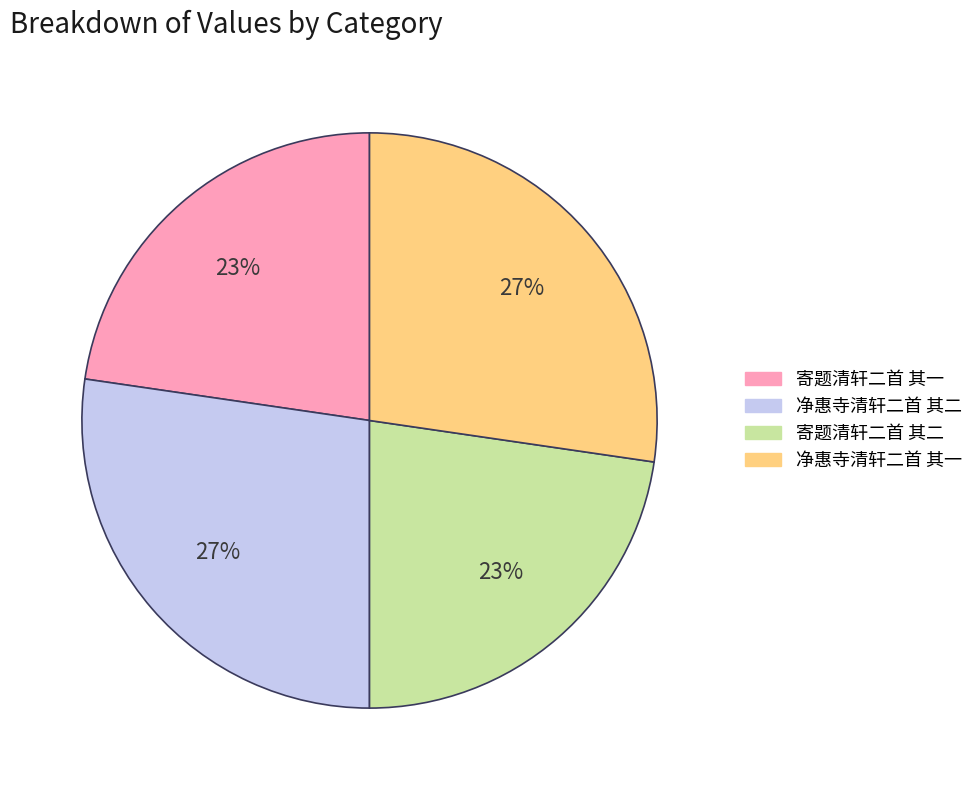

How many slices are in this pie chart?

4